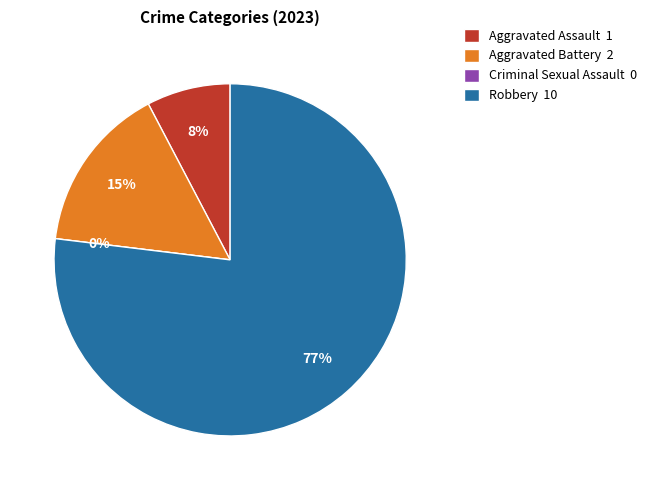

Which category has the biggest portion of the pie?

Robbery